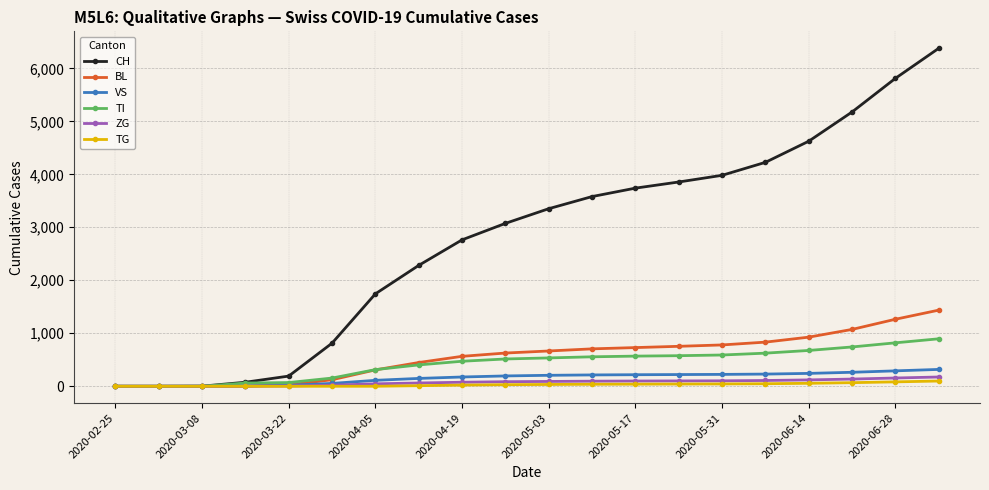

What is the greatest value displayed?

6379